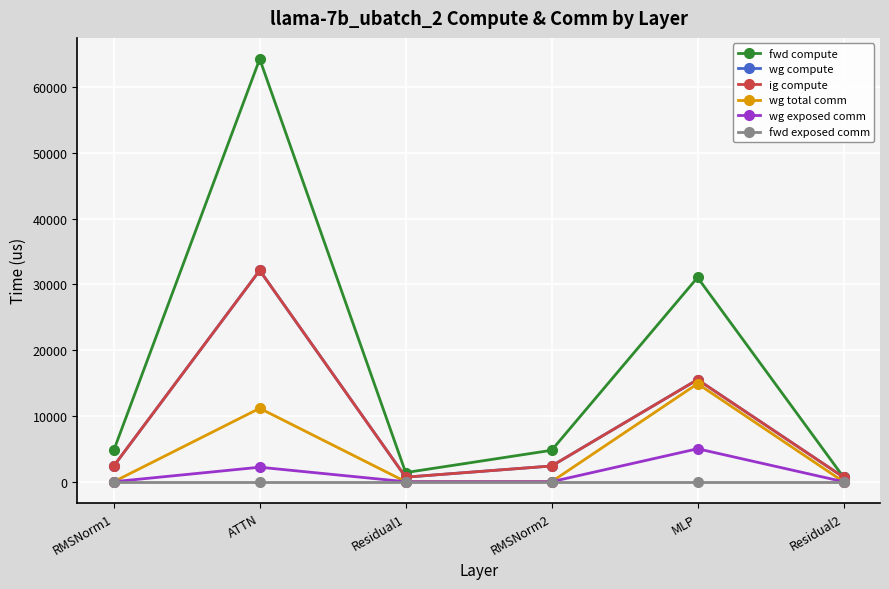

What is the sum of all fwd compute values?

106943.4